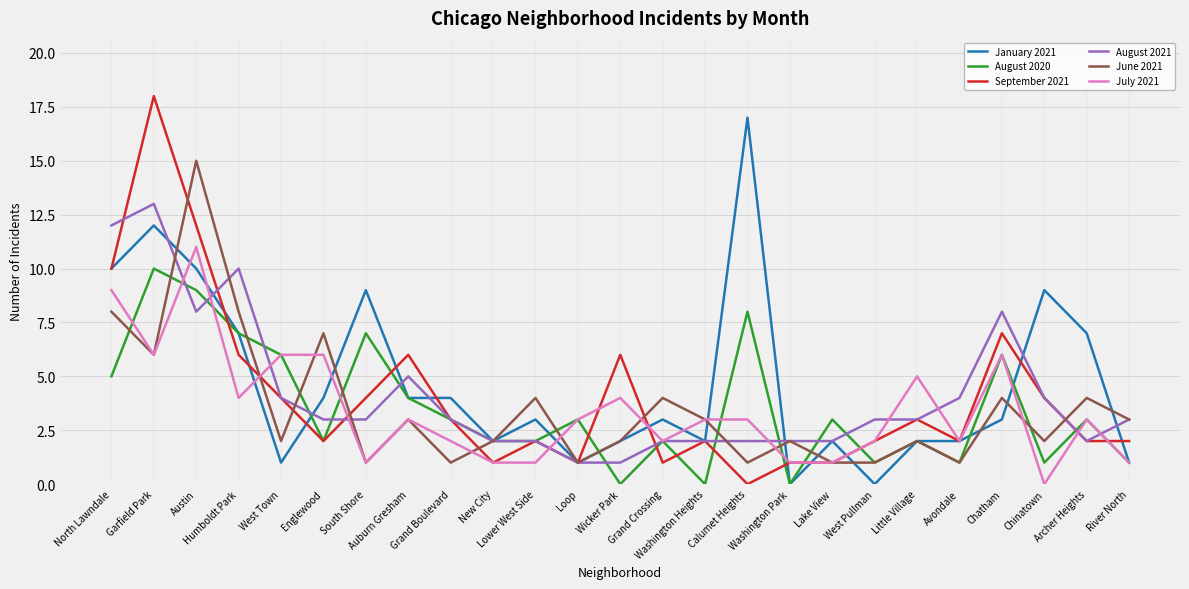

What is the difference between the maximum and second lowest values in the September 2021 series?

17